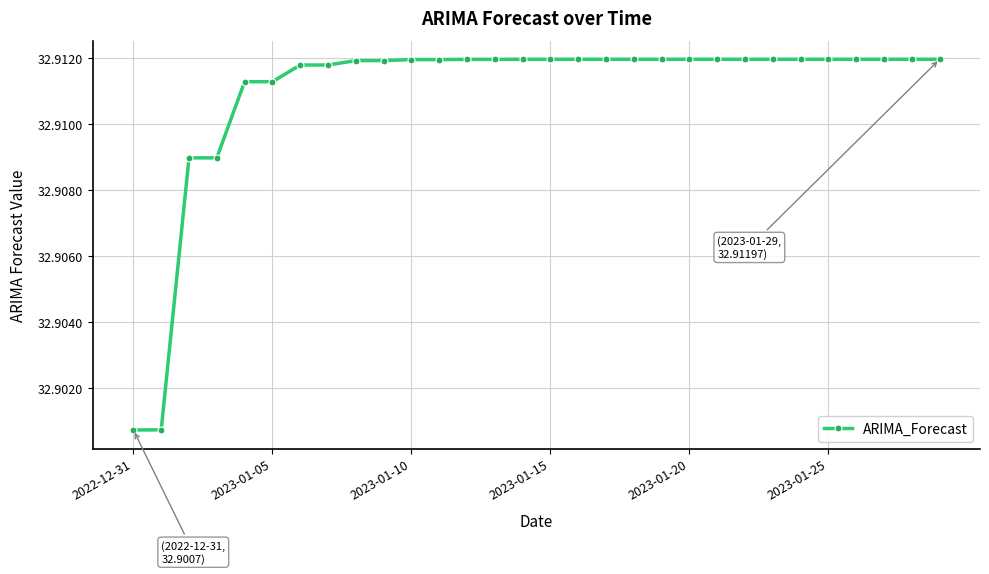

What is the sum of all values?

987.3